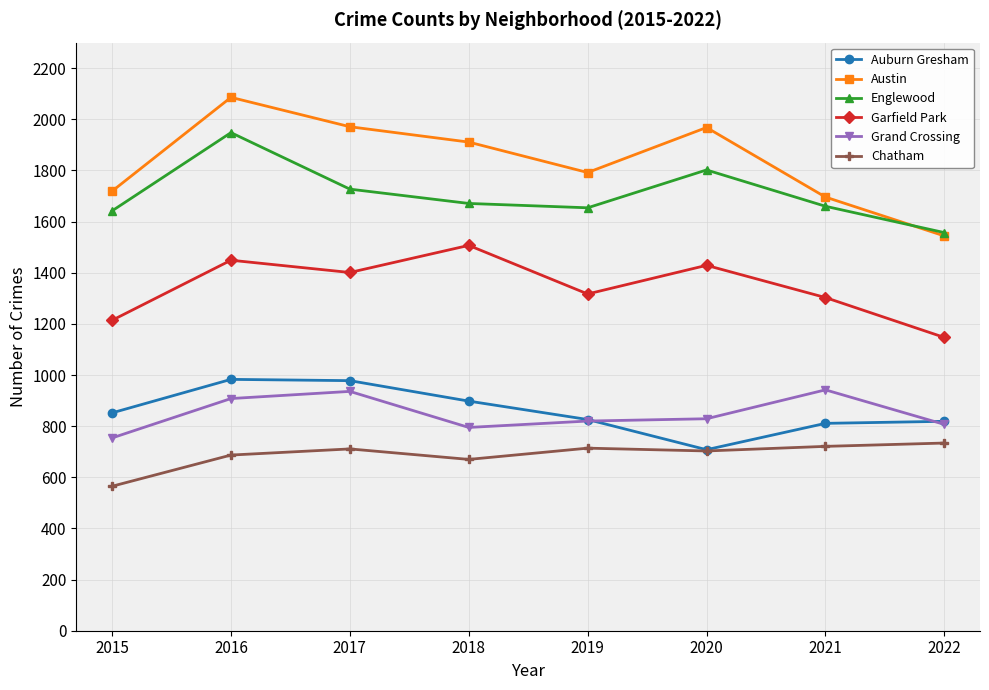

Between 2019 and 2022, which series saw the biggest shift?

Austin